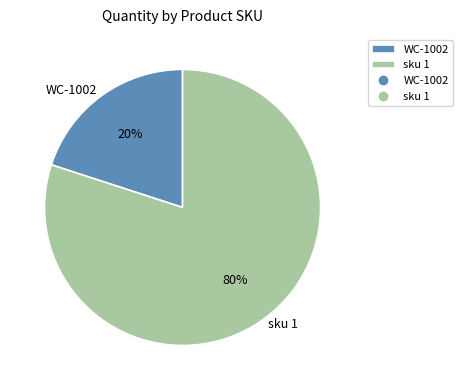

Which slice is the smallest?

WC-1002